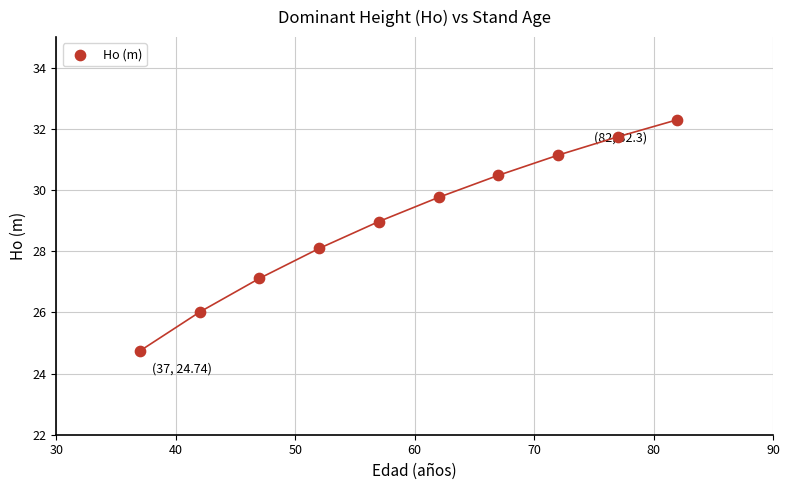

What is the range of X values (max minus min)?

45.0